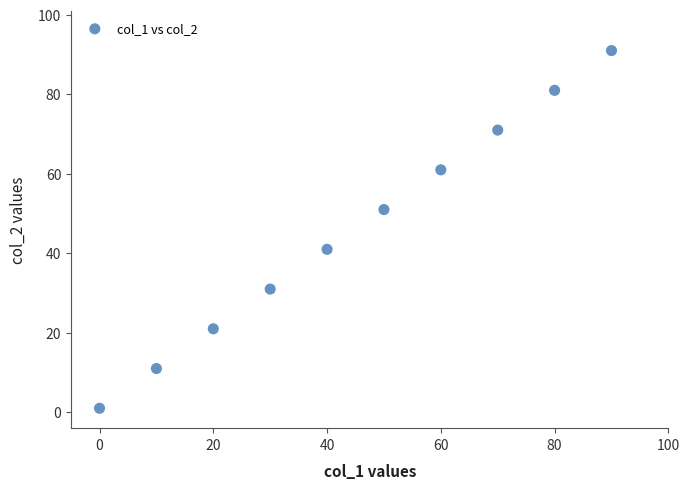

What is the range of Y values (max minus min)?

90